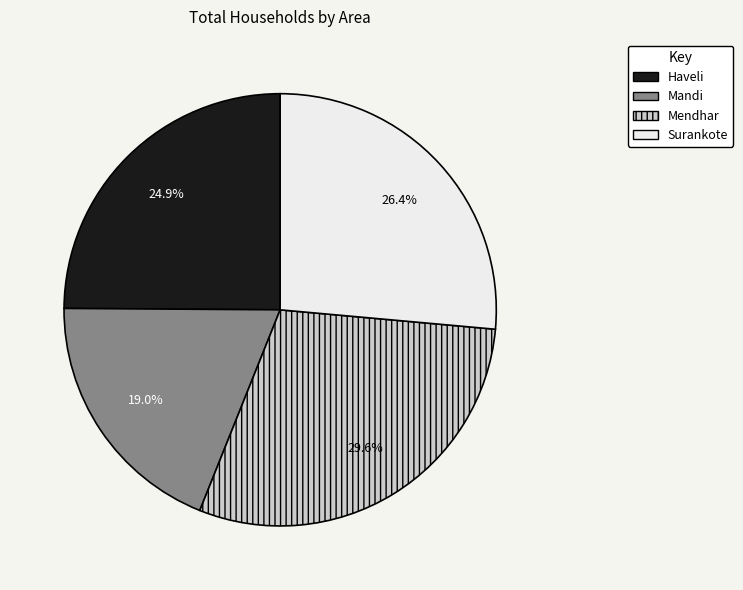

Is Surankote the majority of the pie?

No